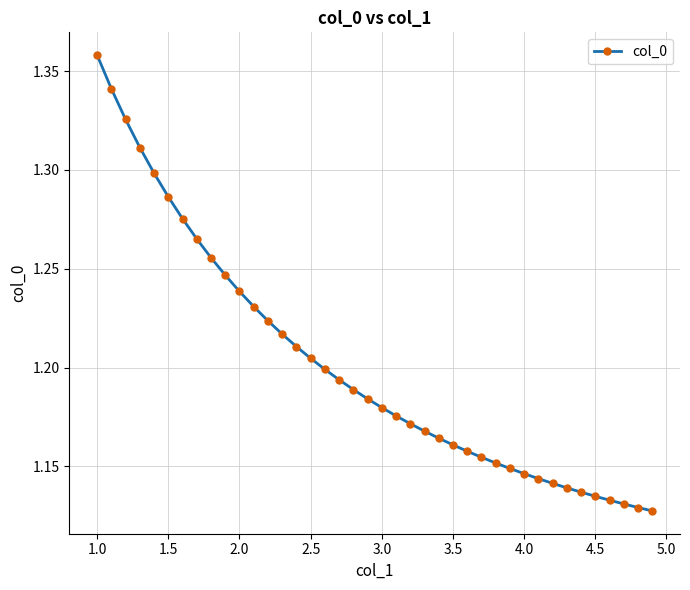

How many lines are shown in the chart?

1